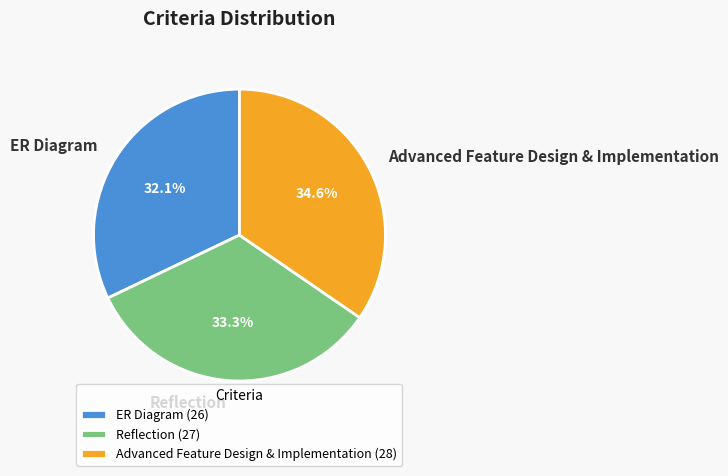

Does any single category account for the majority?

No